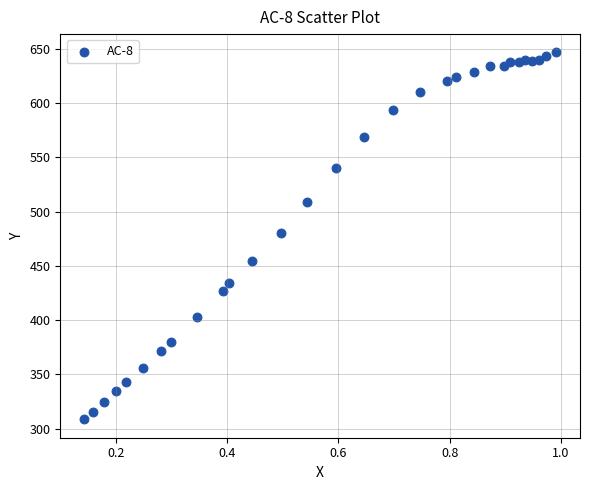

What is the range of Y values (max minus min)?

338.3